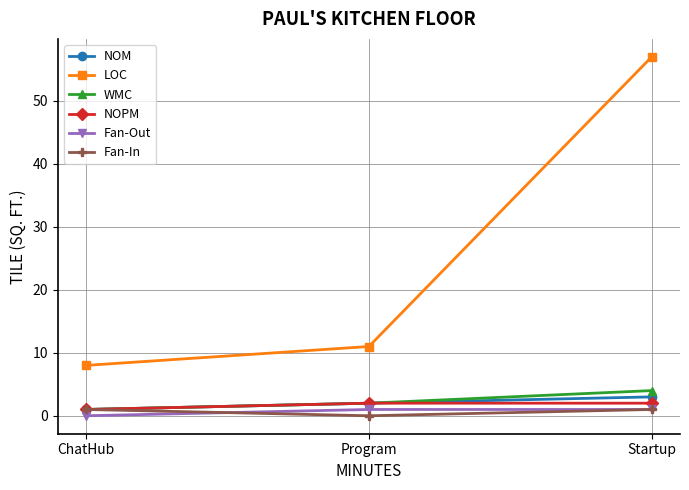

What are all the series names shown in the legend?

NOM, LOC, WMC, NOPM, Fan-Out, Fan-In